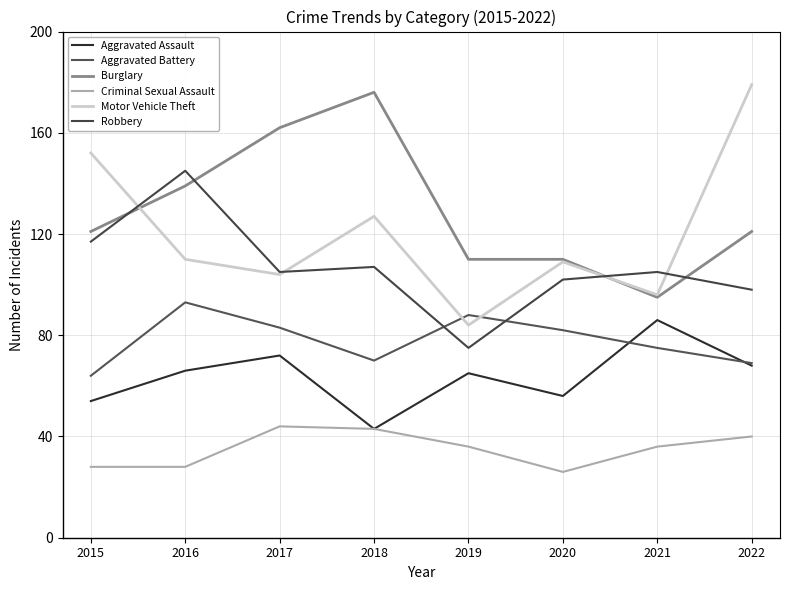

At which category does the chart reach its minimum across all series?

2020